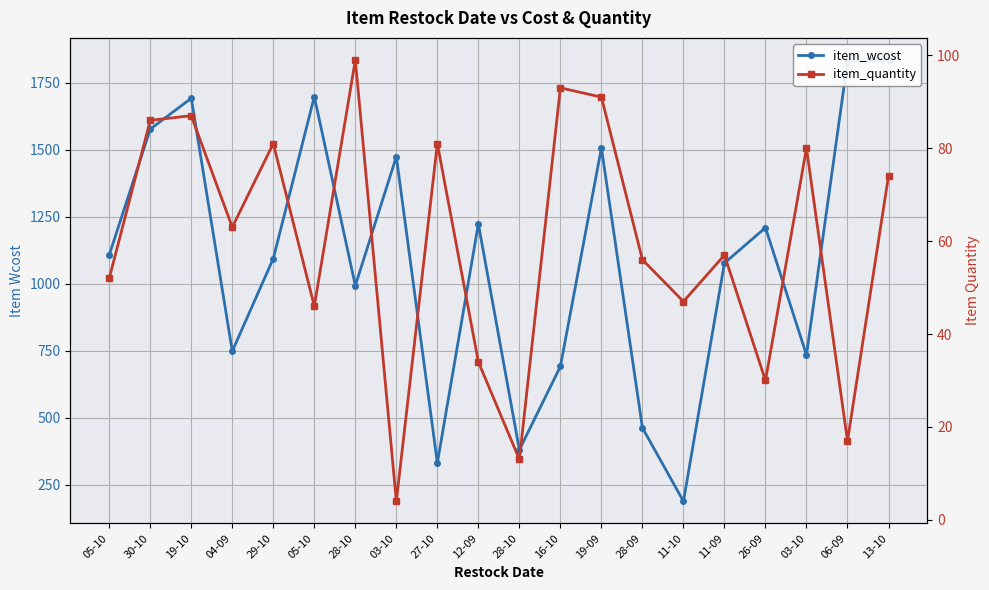

What is the value of the item_wcost point at the 6th from the left?

1108